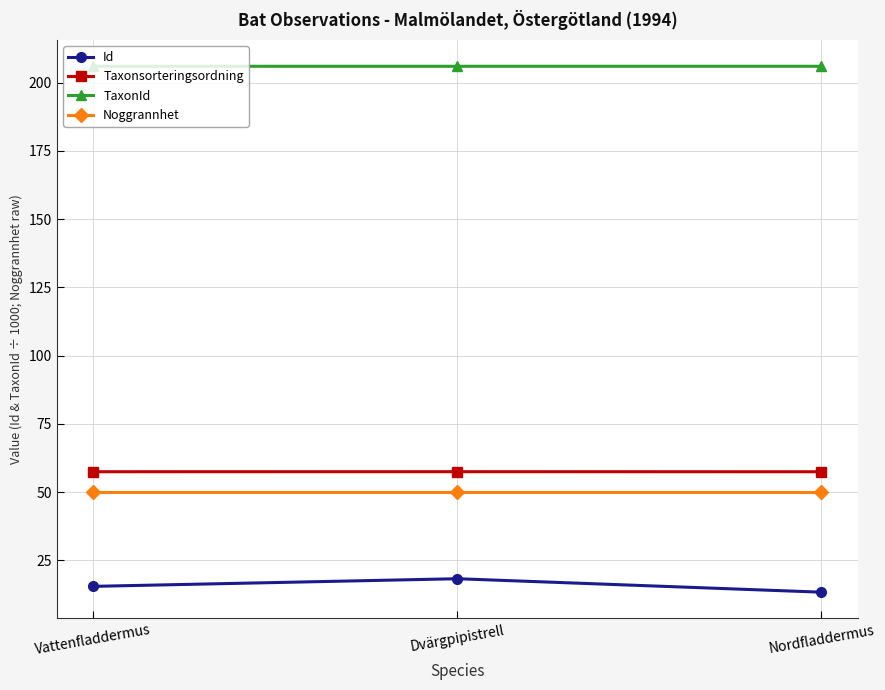

How many lines are shown in the chart?

4